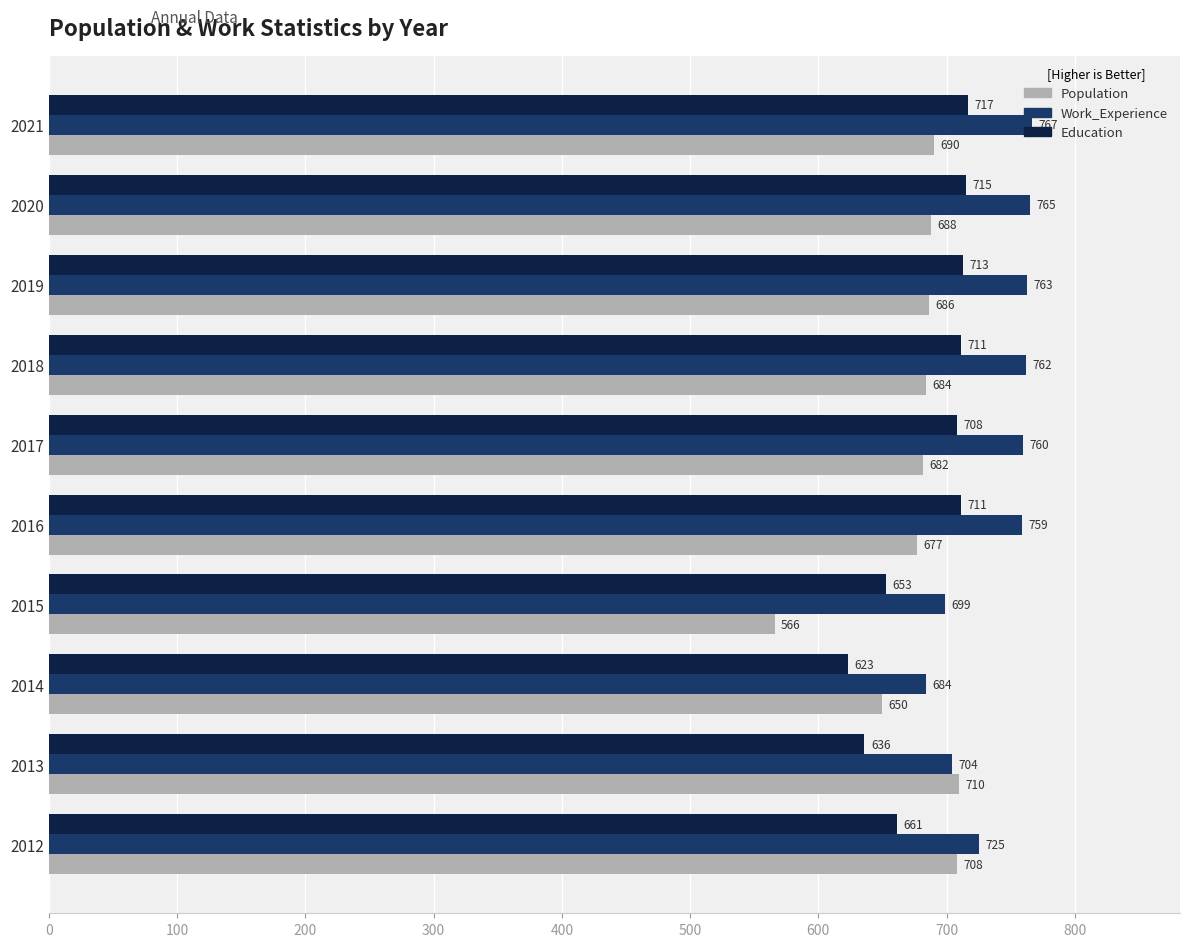

What is the highest value of the Education series?

717